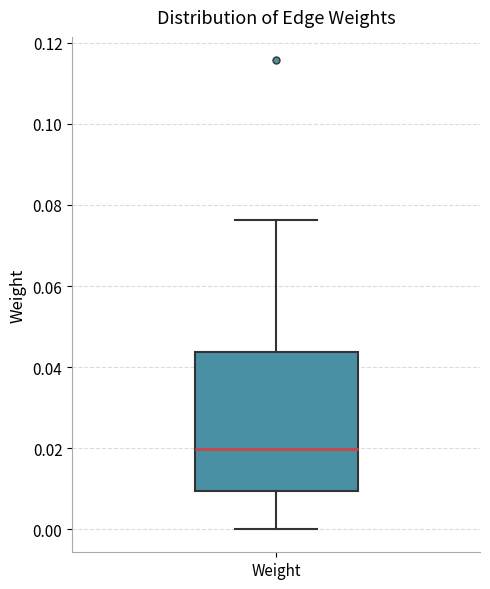

Where does the lower whisker of the box for Weight end on the y-axis? The values are not printed on the chart, so give them approximately, as read against the axis.

0.000